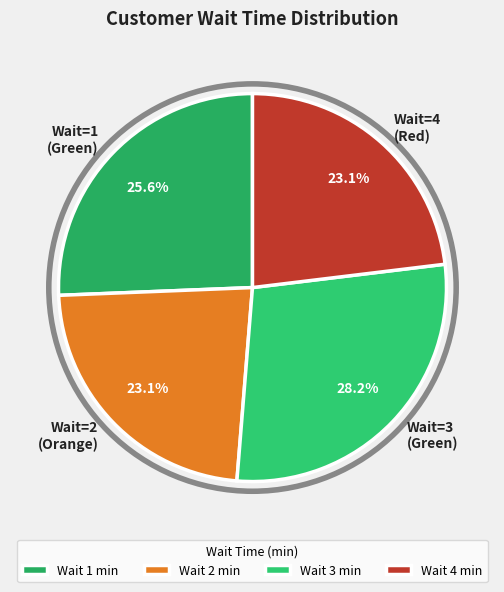

What is the ratio of the value at Wait=2 (Orange) to the value at Wait=4 (Red)?

1.0